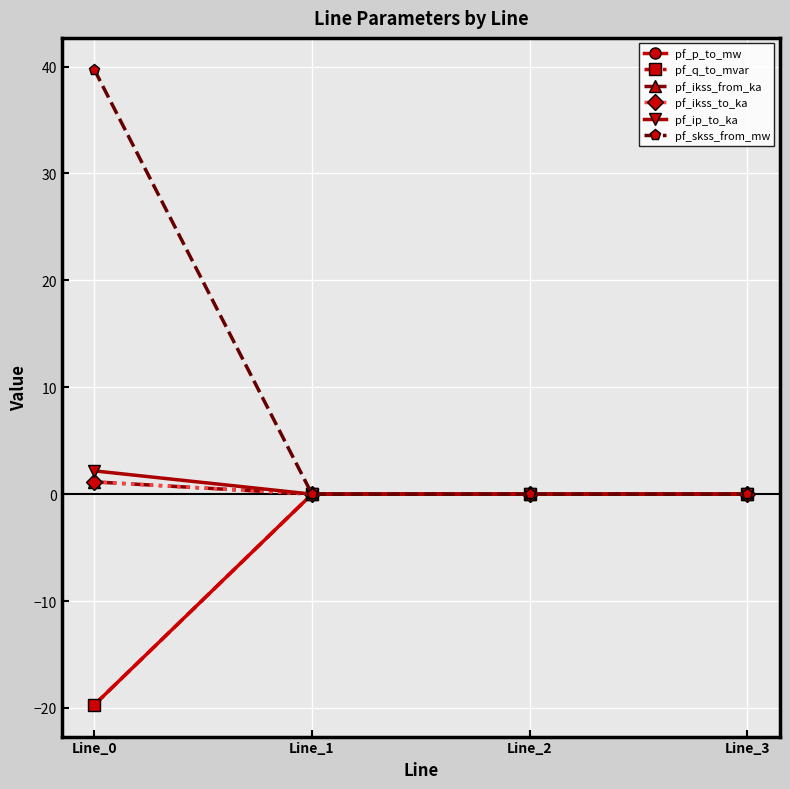

Is it true that pf_skss_from_mw equals 0.0 at Line_2?

True